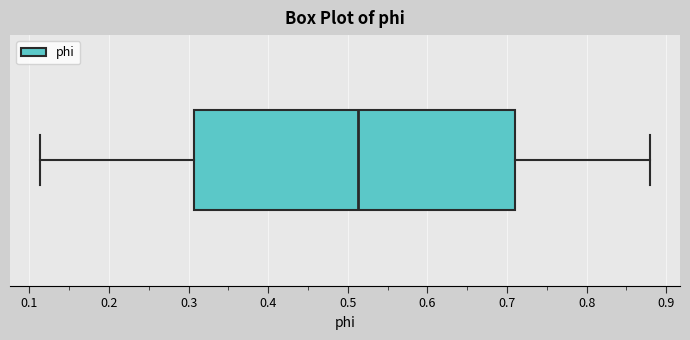

Read this box plot against the x-axis: the position of the median line, the range covered by the box, and the ends of both whiskers. The values are not printed on the chart, so give them approximately, as read against the axis.

median 0.51, box 0.31 to 0.71, whiskers 0.11 to 0.88